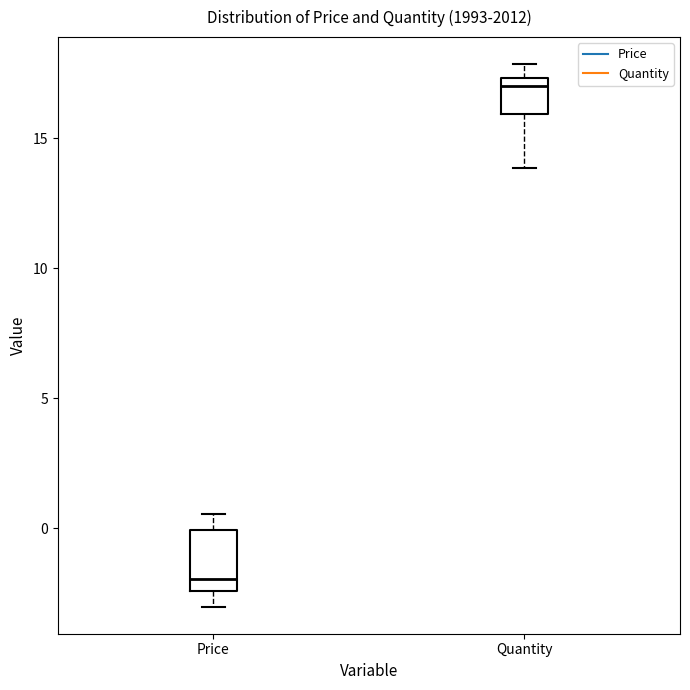

Where does the median line of the box for Price sit on the y-axis? The values are not printed on the chart, so give them approximately, as read against the axis.

-2.0